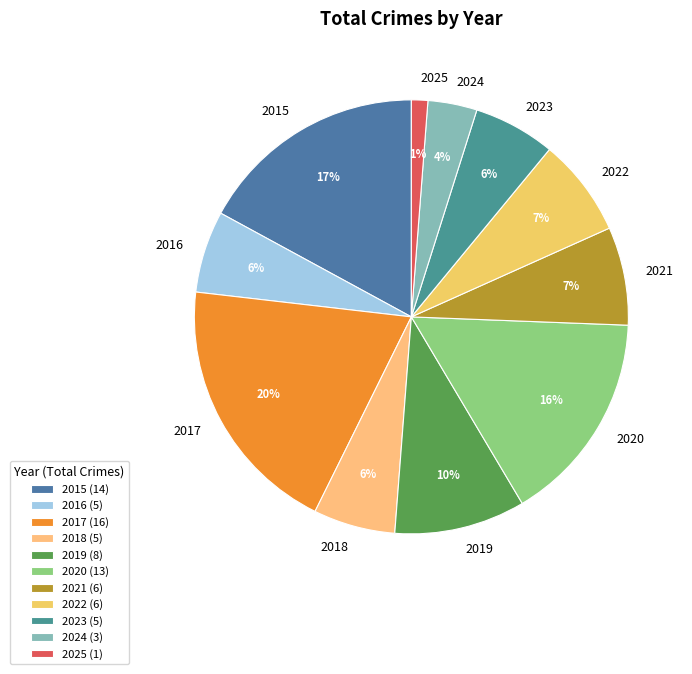

To the nearest percent, what portion does 2018 represent?

6%